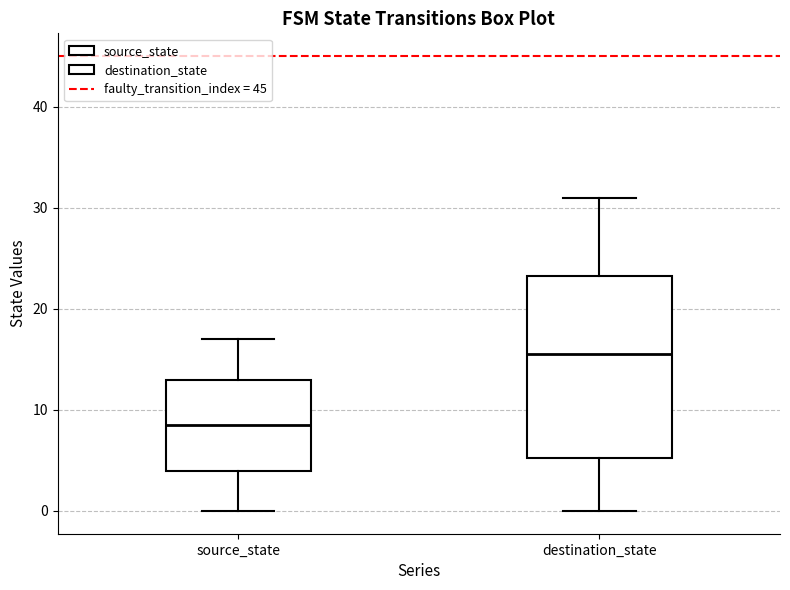

Reading left to right, read every box against the y-axis: the position of its median line, the range the box covers, and the ends of its whiskers. The values are not printed on the chart, so give them approximately, as read against the axis.

source_state: median 9, box 4 to 13, whiskers 0 to 17
destination_state: median 16, box 5 to 23, whiskers 0 to 31